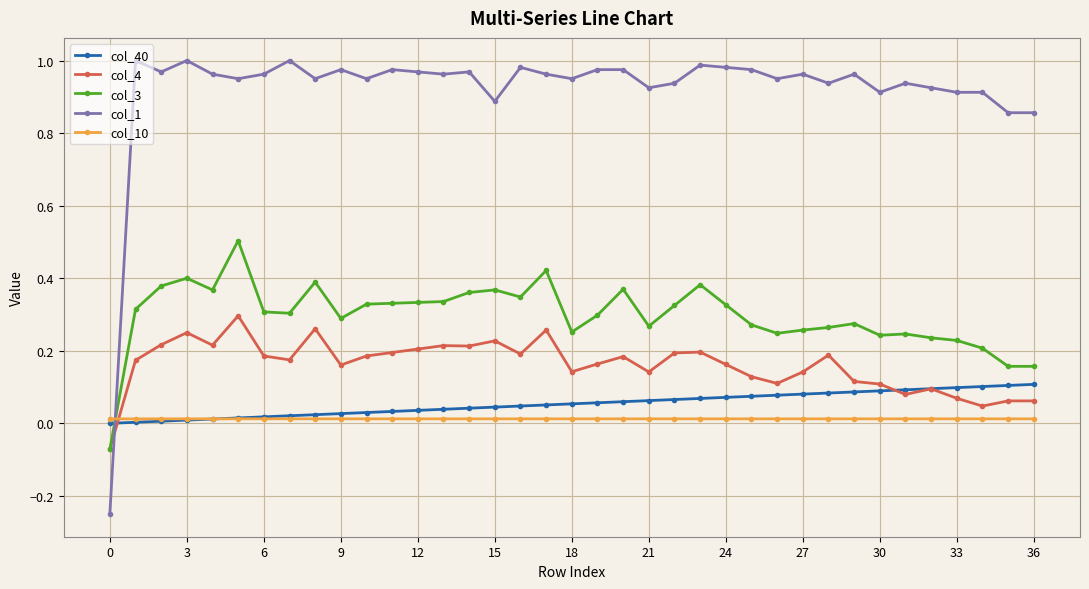

Which series ends up on top after the final intersection of col_1 and col_4?

col_1